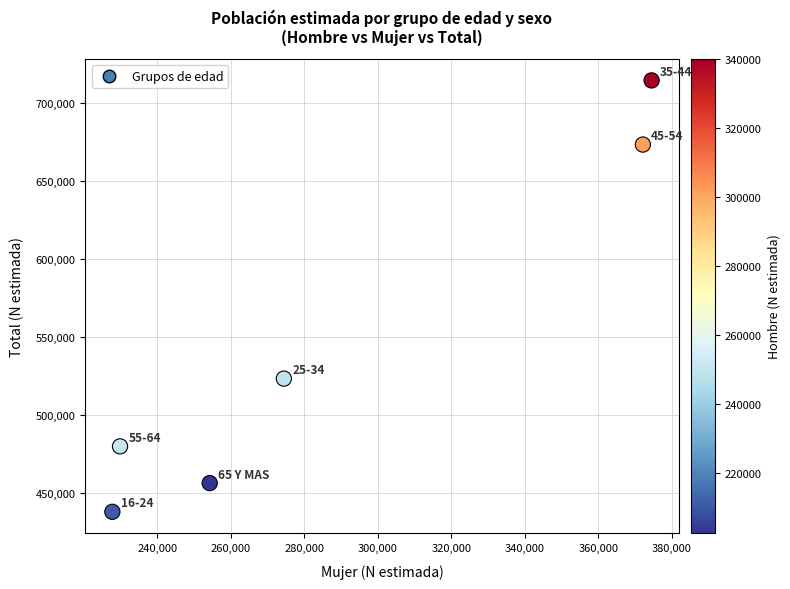

What Y value in the scatter plot is closest to 576366?

523510